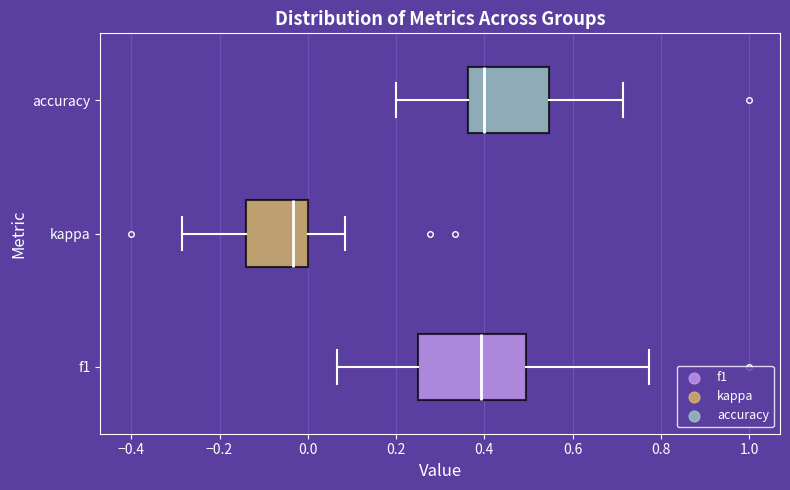

Reading bottom to top, read every box against the x-axis: the position of its median line, the range the box covers, and the ends of its whiskers. The values are not printed on the chart, so give them approximately, as read against the axis.

f1: median 0.40, box 0.26 to 0.50, whiskers 0.06 to 0.78
kappa: median -0.04, box -0.14 to 0.00, whiskers -0.28 to 0.08
accuracy: median 0.40, box 0.36 to 0.54, whiskers 0.20 to 0.72